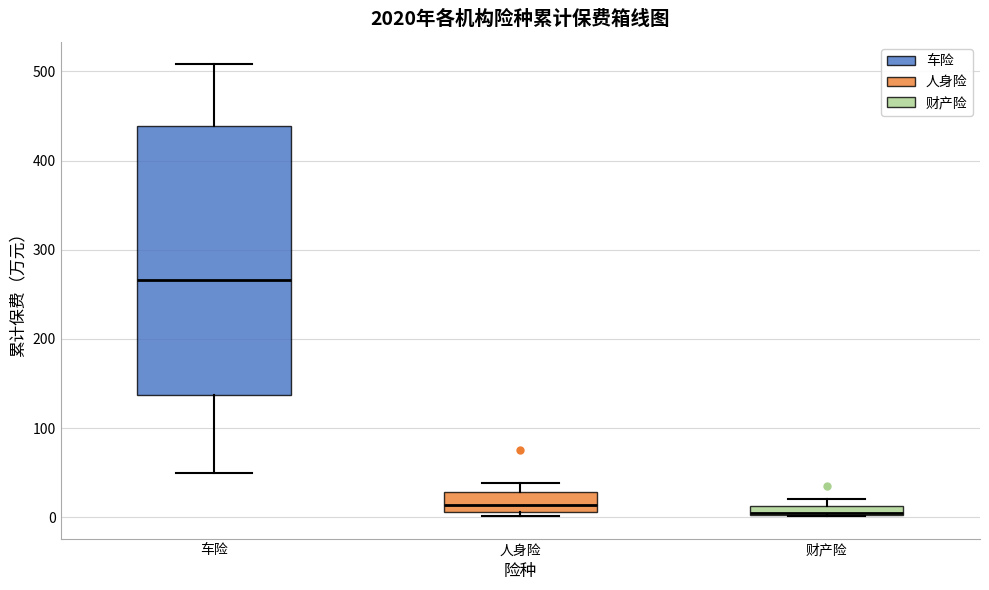

Where does the upper whisker of the box for 车险 end on the y-axis? The values are not printed on the chart, so give them approximately, as read against the axis.

510